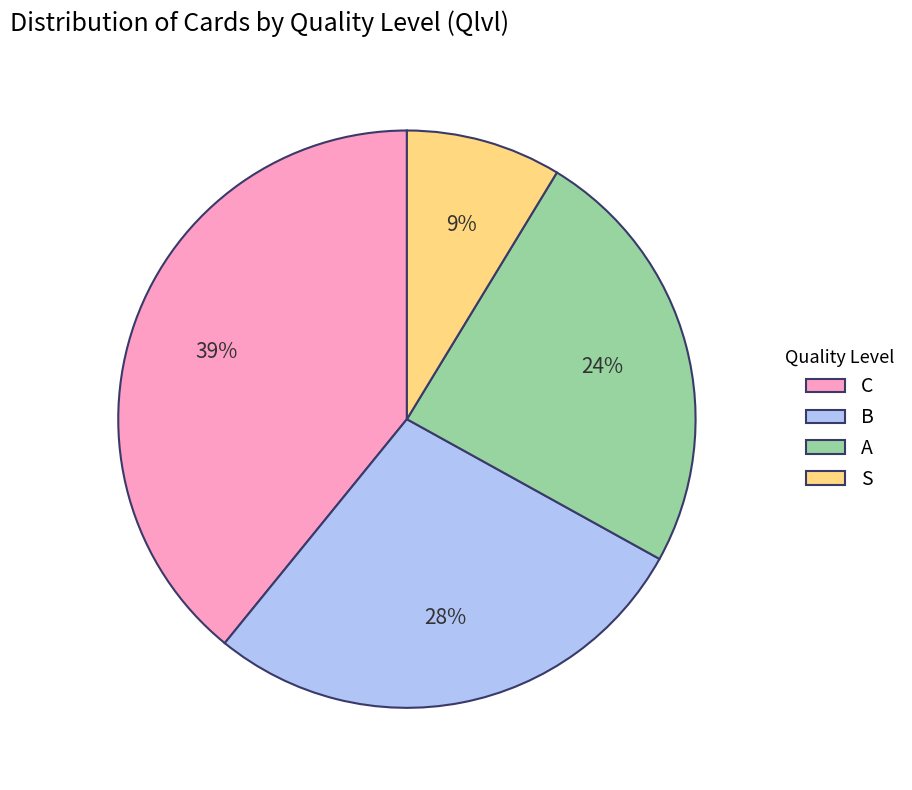

What percentage is the A slice, to the nearest percent?

24%